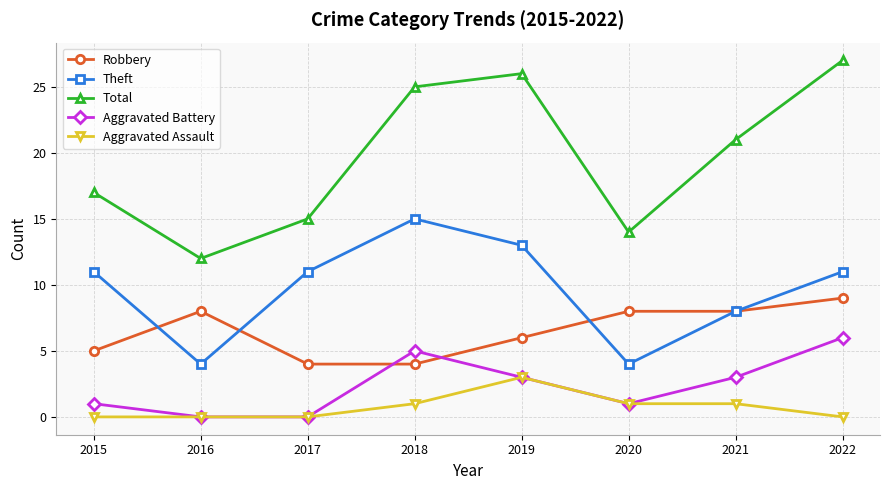

Which series changed the most between 2016 and 2017?

Theft